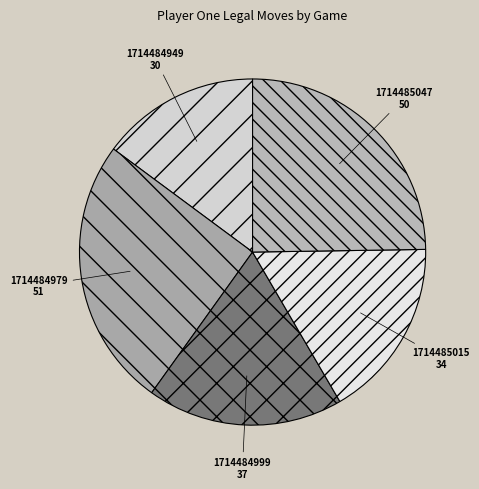

Between 1714484999 and 1714484979, which is larger?

1714484979